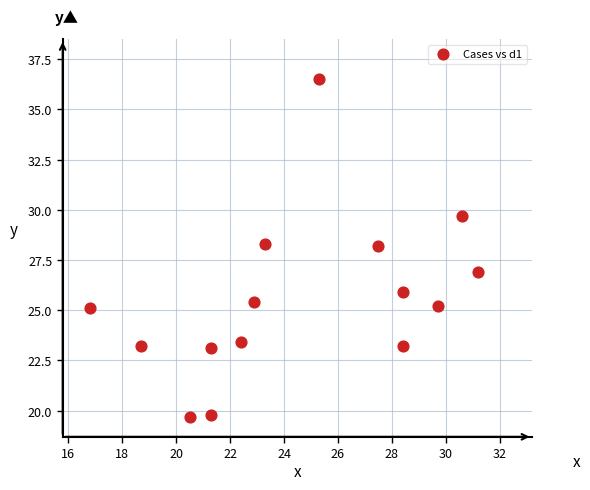

What is the range of Y values (max minus min)?

16.8